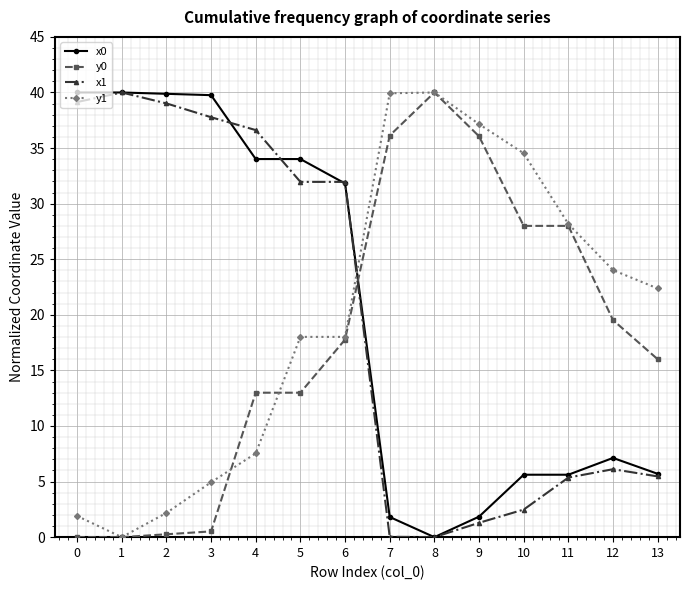

What is the maximum value for x0?

40.0